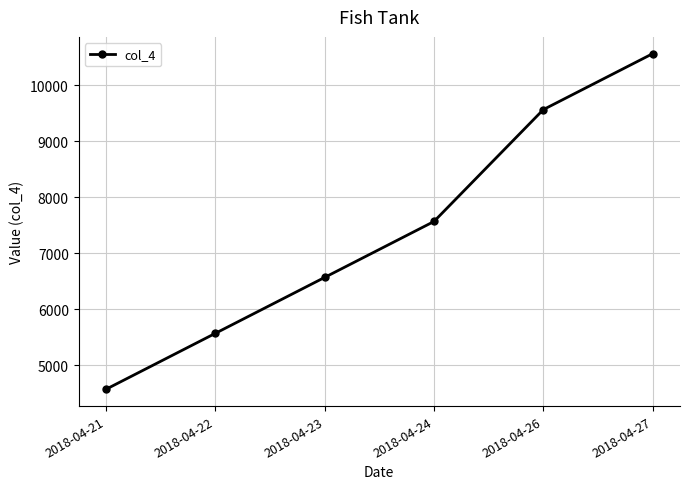

True or false: the data has more than 2 interior local peaks.

False